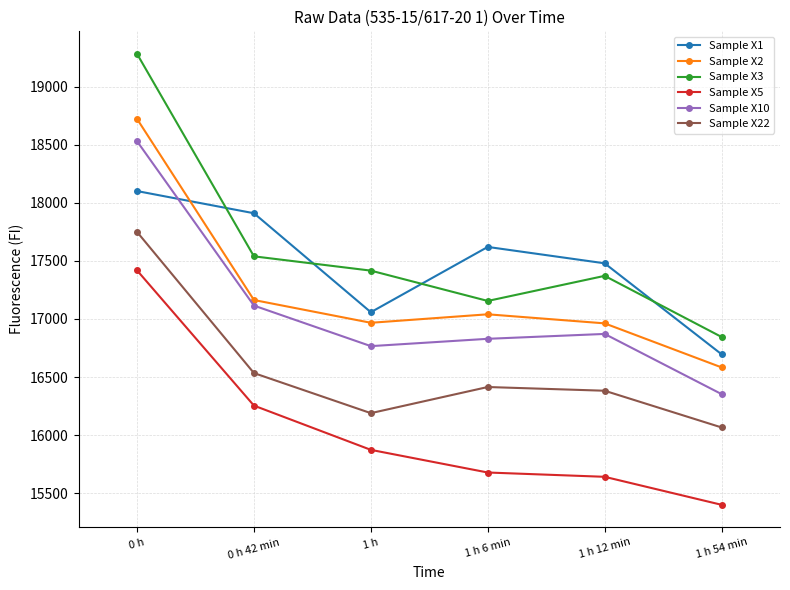

What is the value of the Sample X2 point at the 4th from the left?

17040